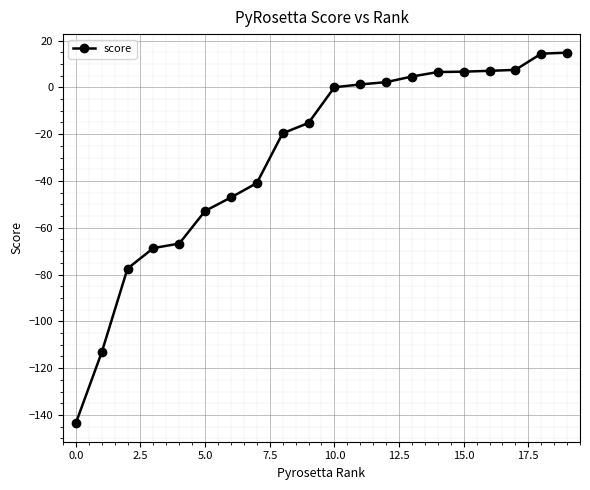

What is the difference between the second highest and minimum values?

157.9